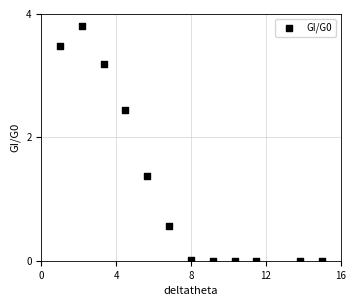

What is the average Y value?

1.2